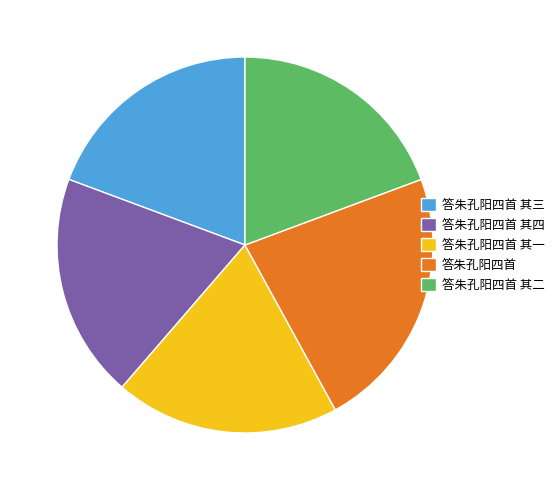

Does 答朱孔阳四首 其二 account for over 50% of the chart?

No